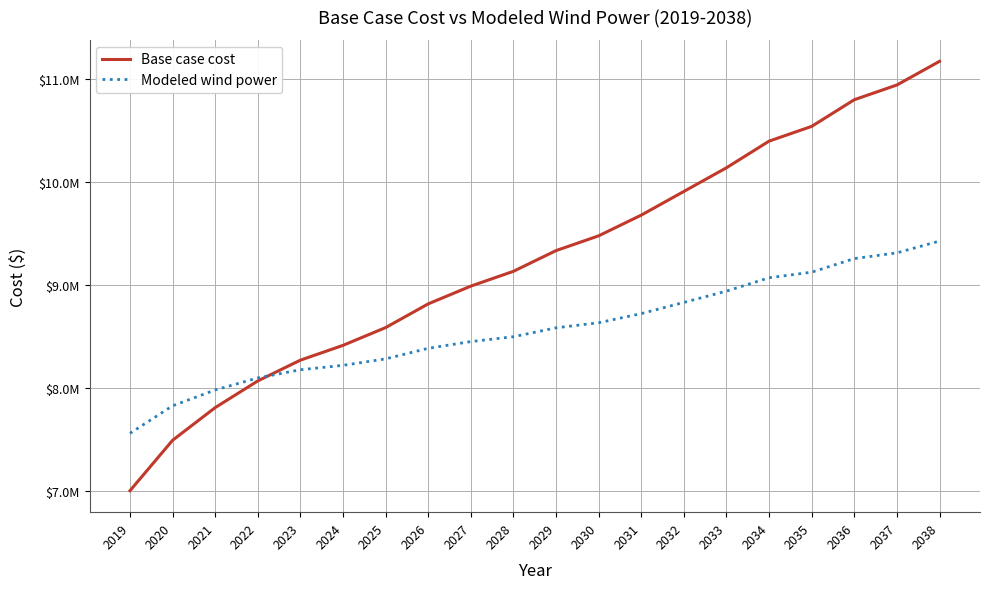

What are all the series names shown in the legend?

Base case cost, Modeled wind power